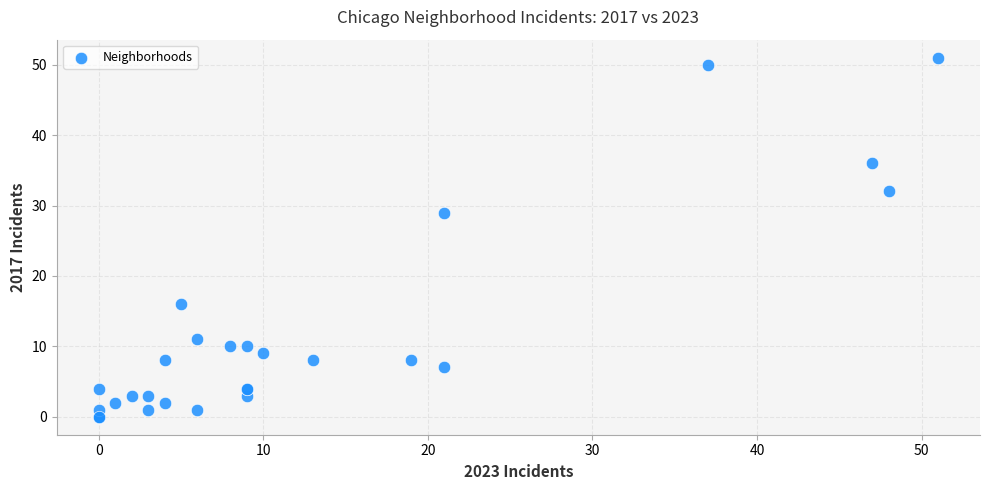

What Y value in the scatter plot is closest to 25?

29